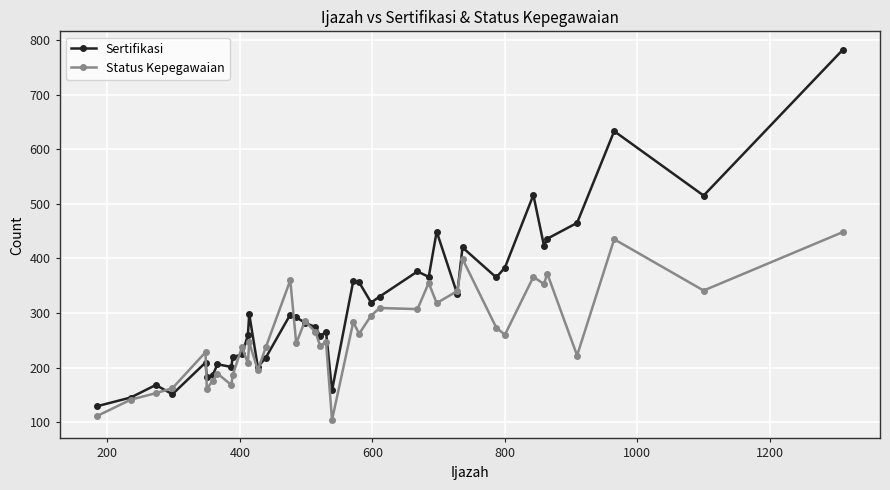

After their last crossing, which series has the higher values: Sertifikasi or Status Kepegawaian?

Sertifikasi